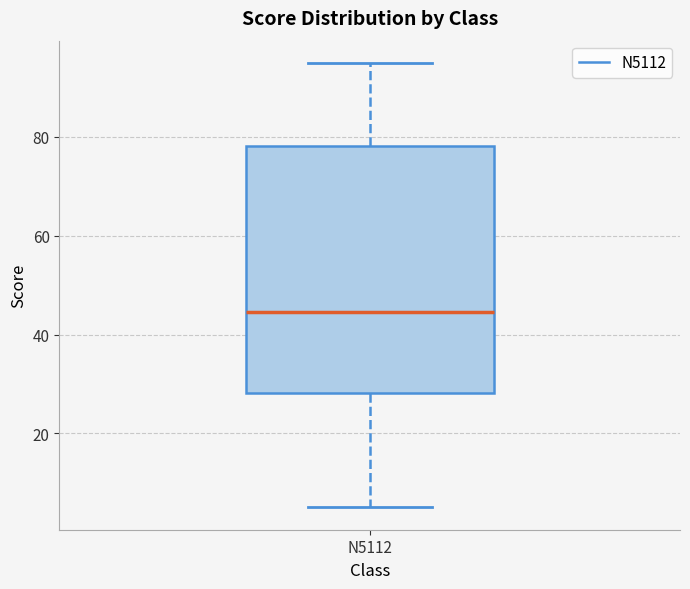

Where does the median line of the box for N5112 sit on the y-axis? The values are not printed on the chart, so give them approximately, as read against the axis.

44